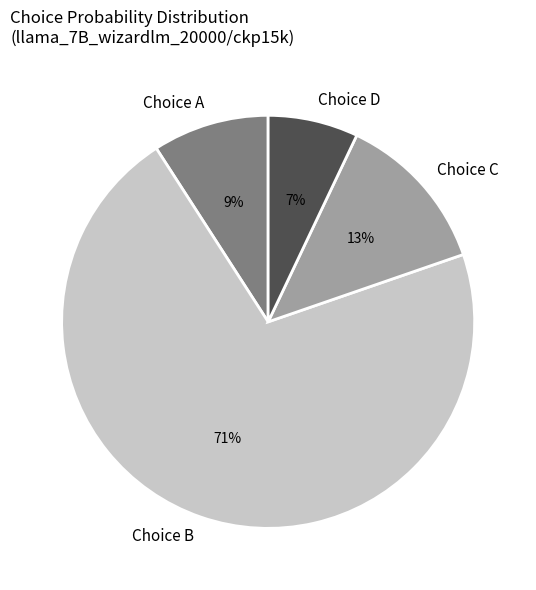

Which has a higher value, Choice C or Choice A?

Choice C